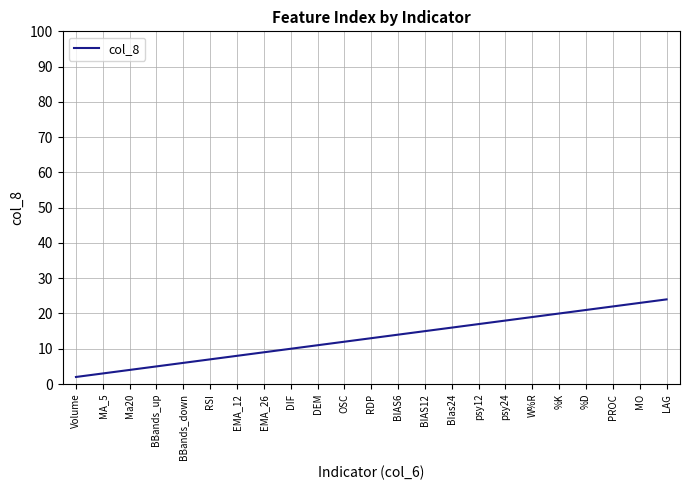

Is it true that the value at BBands_up is 5?

True